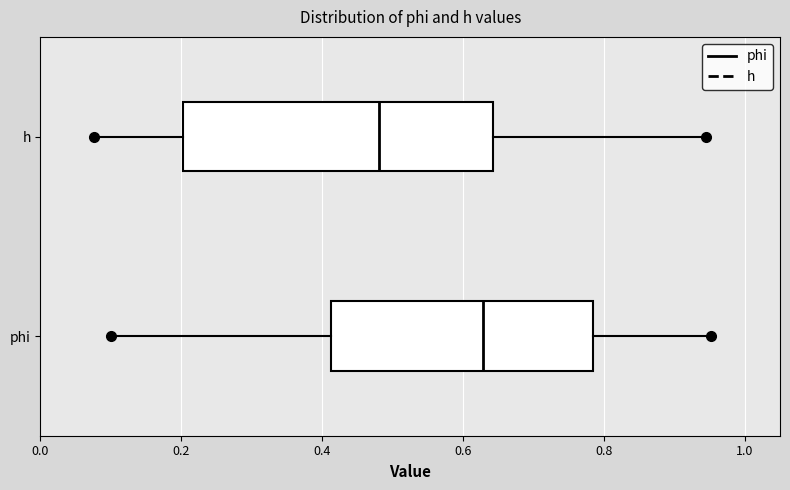

Reading bottom to top, transcribe this box plot: for each box, give where its median line is, the range the box spans, and where its two whiskers end, as read against the x-axis. The values are not printed on the chart, so give them approximately, as read against the axis.

phi: median 0.62, box 0.42 to 0.78, whiskers 0.10 to 0.96
h: median 0.48, box 0.20 to 0.64, whiskers 0.08 to 0.94